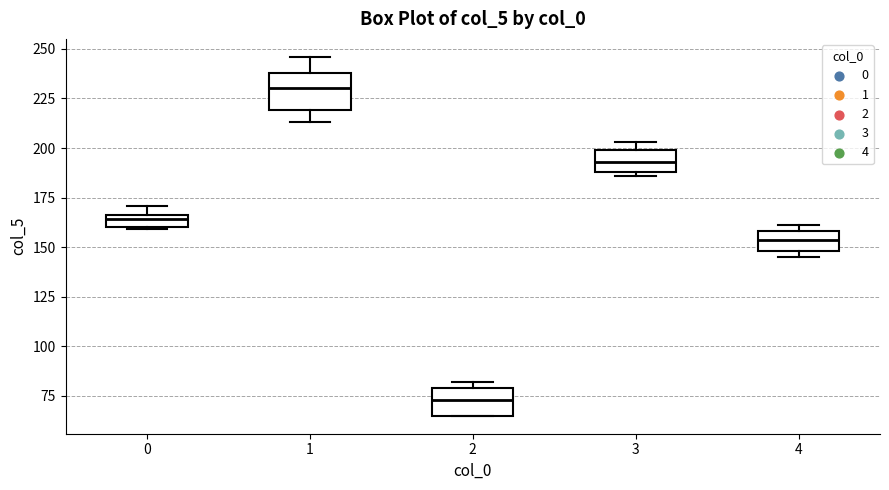

Which box is the tallest, from its lower edge to its upper edge?

1